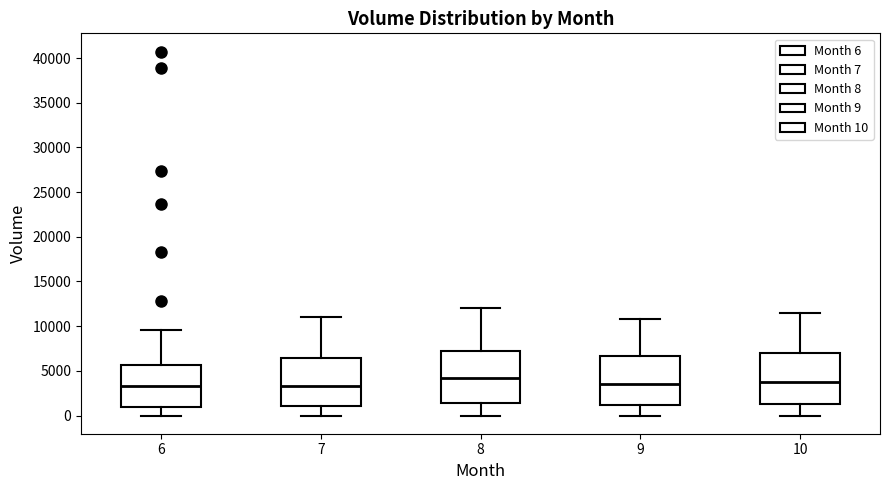

Where is the lower edge of the box at x = 6 on the y-axis? The values are not printed on the chart, so give them approximately, as read against the axis.

1000